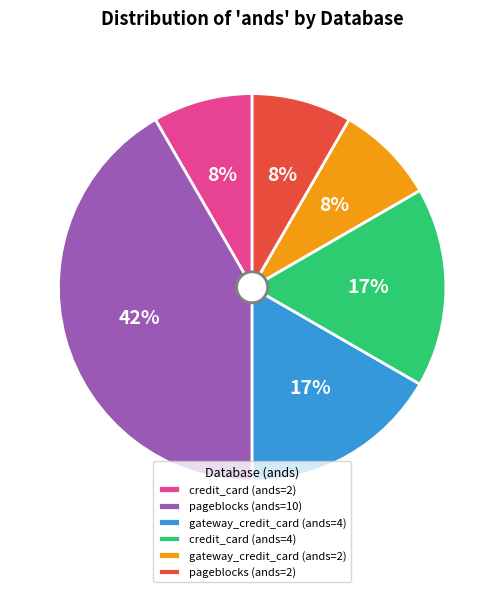

What is the ratio of the value at pageblocks (ands=2) to the value at credit_card (ands=2)?

1.0